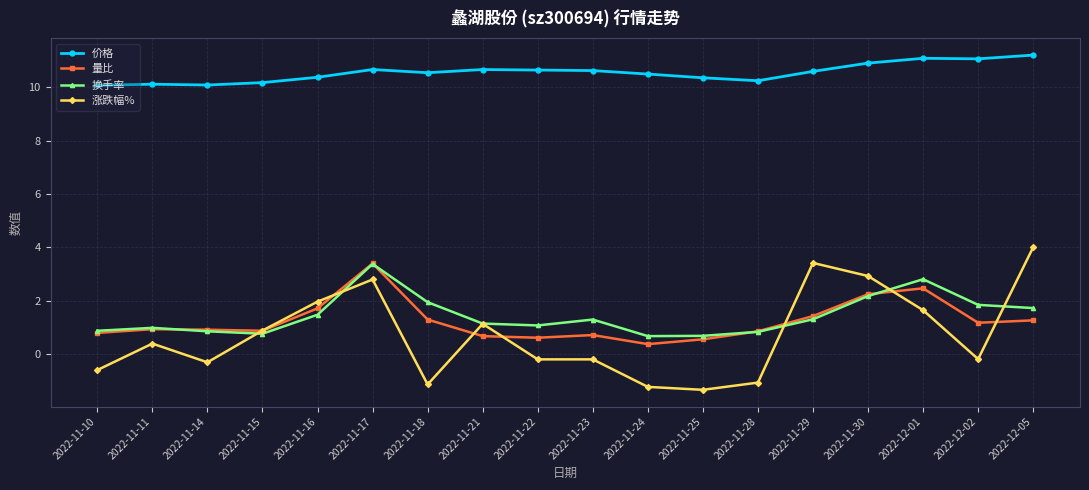

True or false: 涨跌幅% and 价格 intersect in this chart.

False